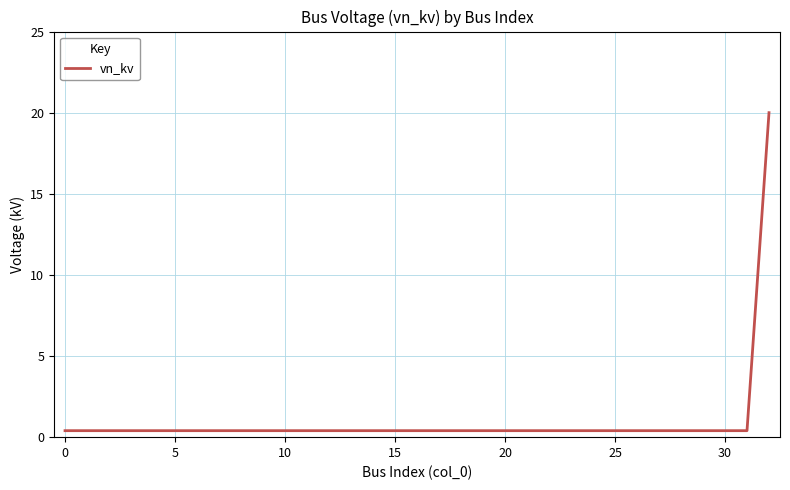

What is the greatest value displayed?

20.0